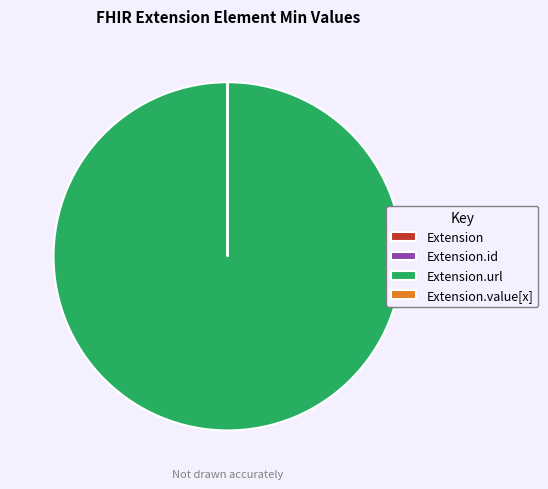

Does any single category account for the majority?

Yes